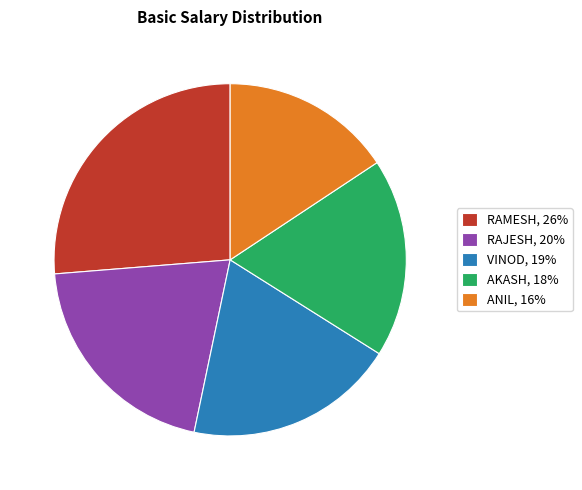

Does any single category account for the majority?

No